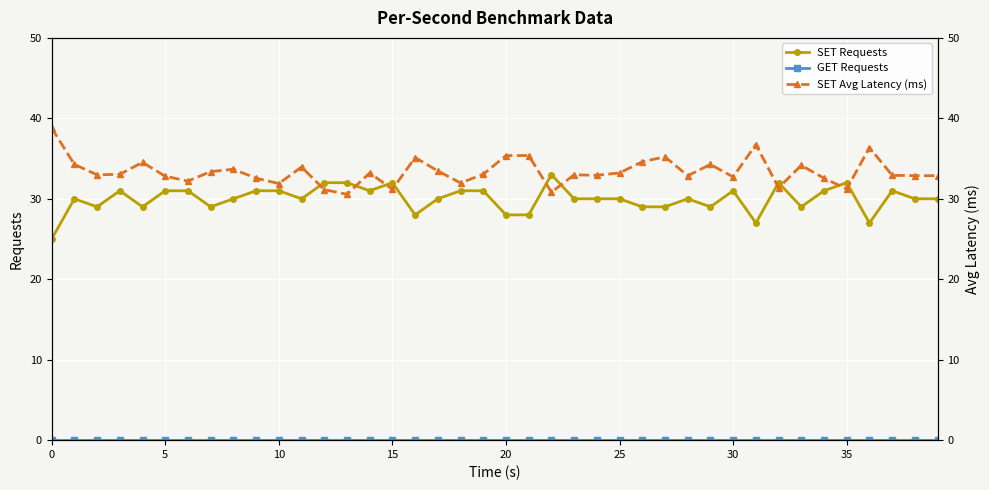

What is the sum of the SET Avg Latency (ms) values at 30 and 20?

67.2